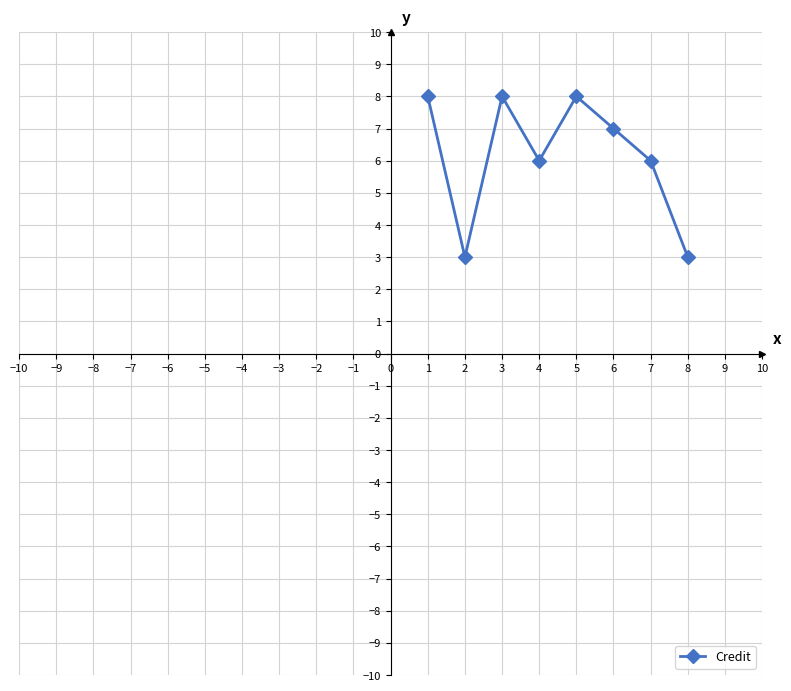

What is the average value?

6